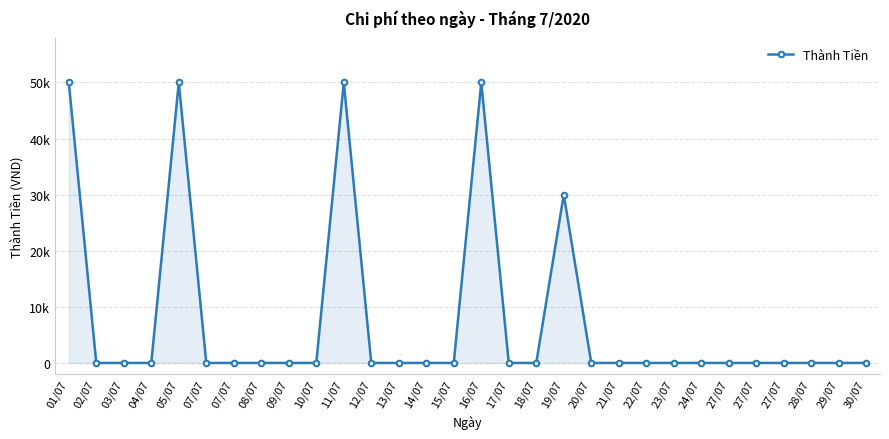

At which label is the value closest to 25000?

19/07